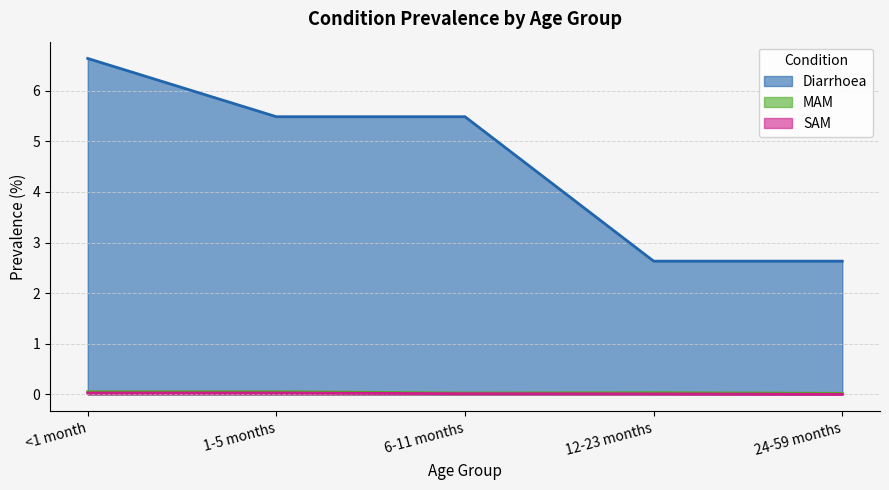

What is the sum of all Diarrhoea values?

22.9